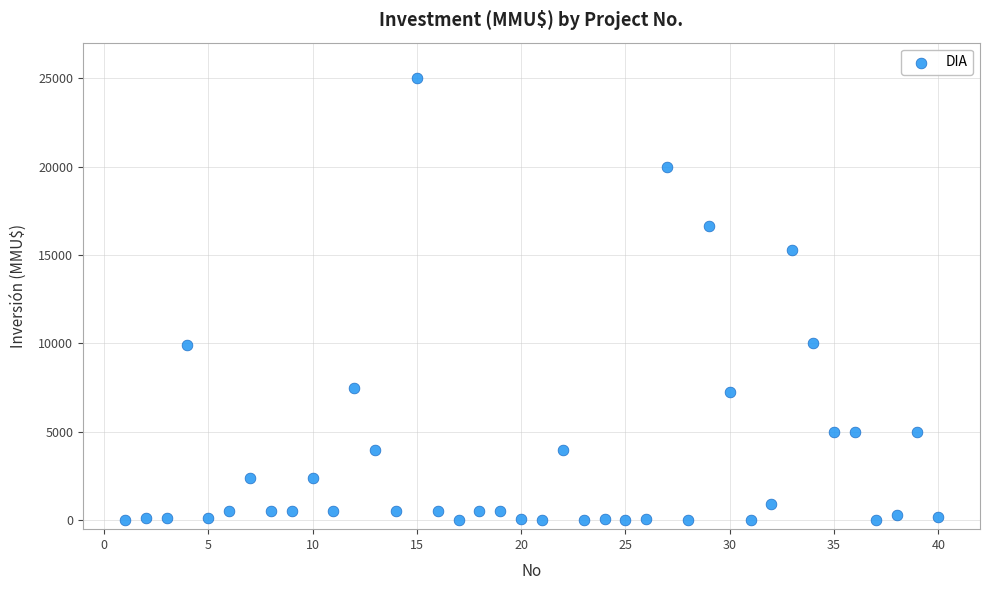

What is the range of X values (max minus min)?

39